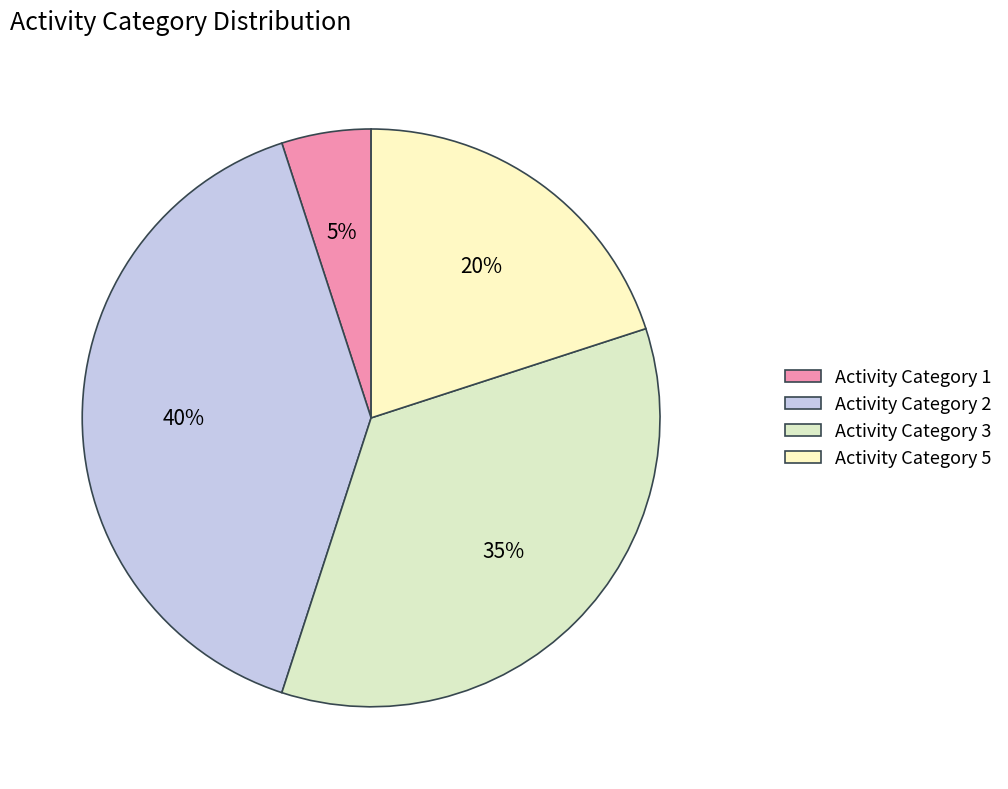

What is the smallest slice in the pie chart?

Activity Category 1